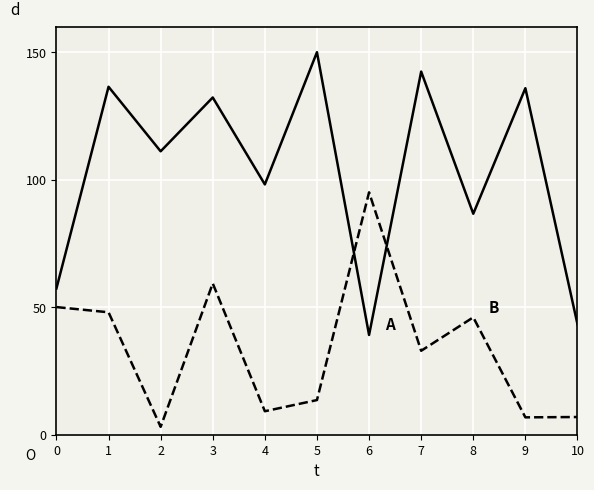

Which category has the highest value across all series?

5